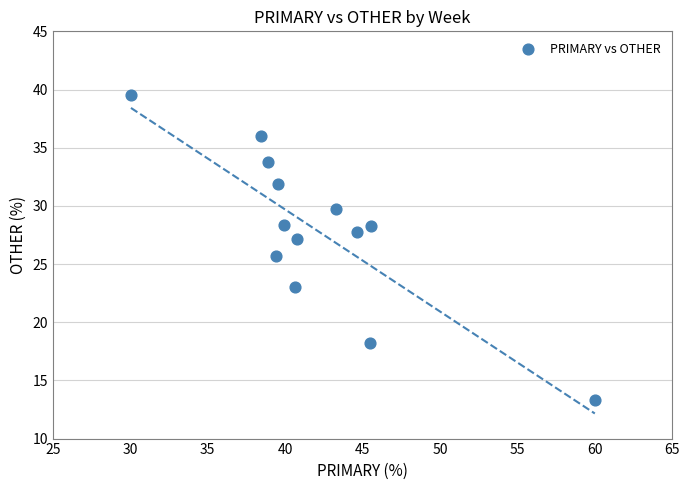

What is the range of Y values (max minus min)?

26.2